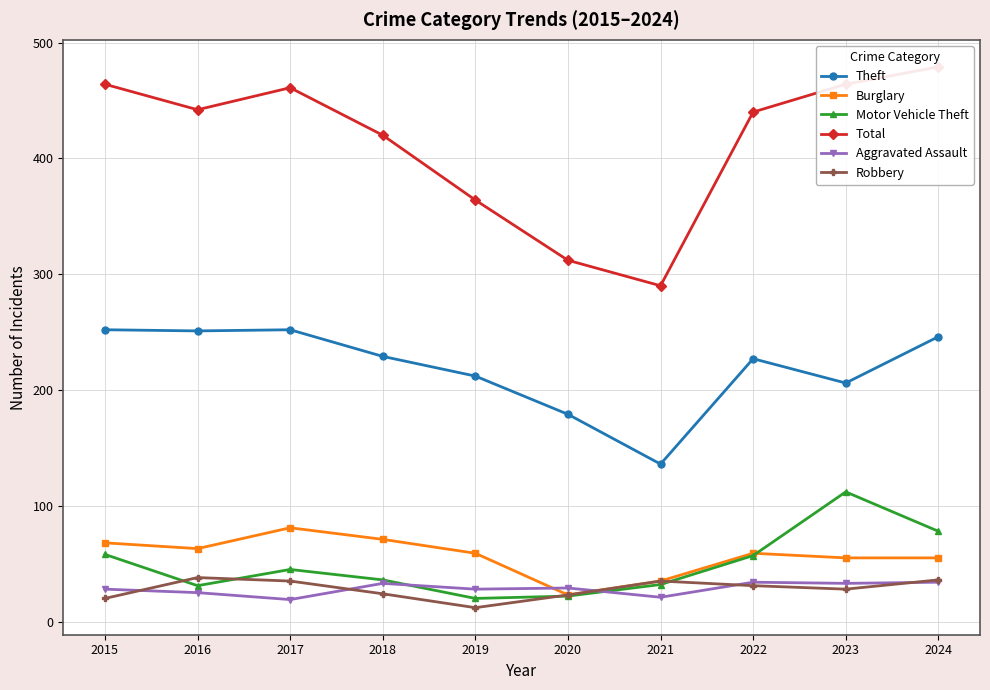

What is the sum of the Robbery values at 2018 and 2021?

59